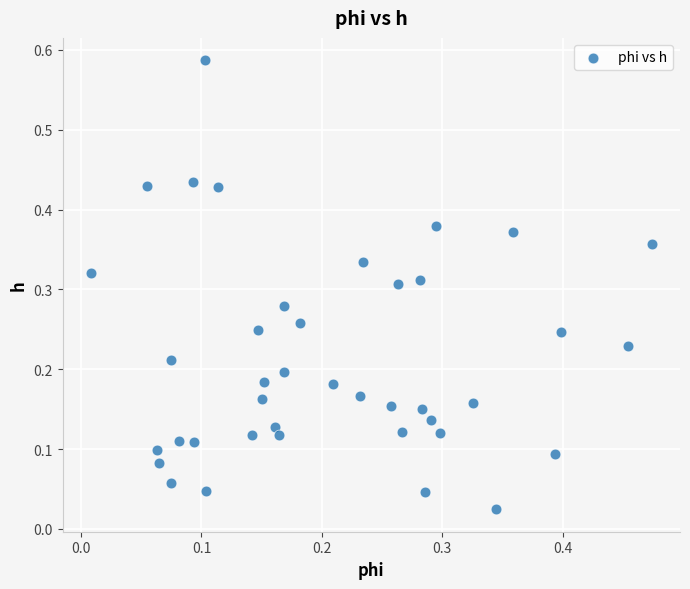

What is the range of X values (max minus min)?

0.5